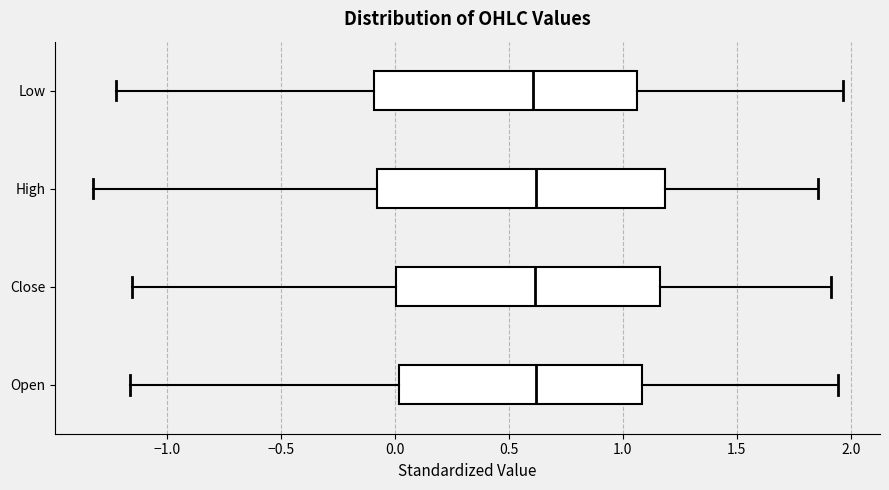

Reading bottom to top, read every box against the x-axis: the position of its median line, the range the box covers, and the ends of its whiskers. The values are not printed on the chart, so give them approximately, as read against the axis.

Open: median 0.60, box 0.00 to 1.10, whiskers -1.15 to 1.95
Close: median 0.60, box 0.00 to 1.15, whiskers -1.15 to 1.90
High: median 0.60, box -0.10 to 1.20, whiskers -1.30 to 1.85
Low: median 0.60, box -0.10 to 1.05, whiskers -1.20 to 1.95